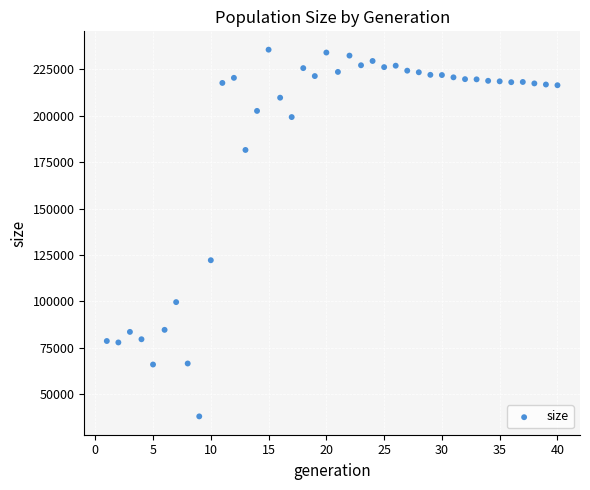

What is the range of Y values (max minus min)?

197822